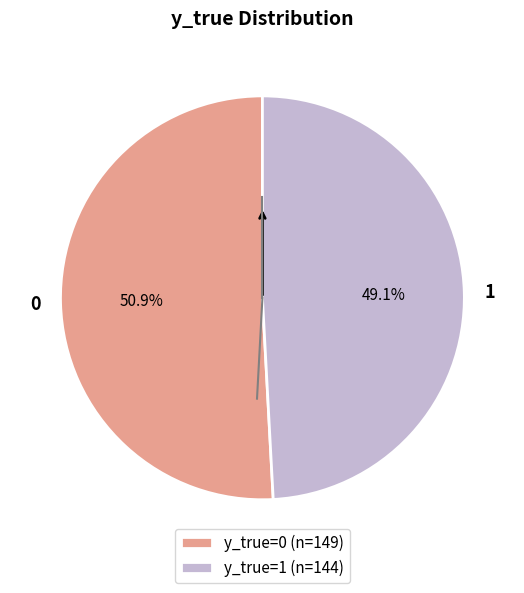

Approximately how many times larger is the value at 1 compared to 0?

1.0